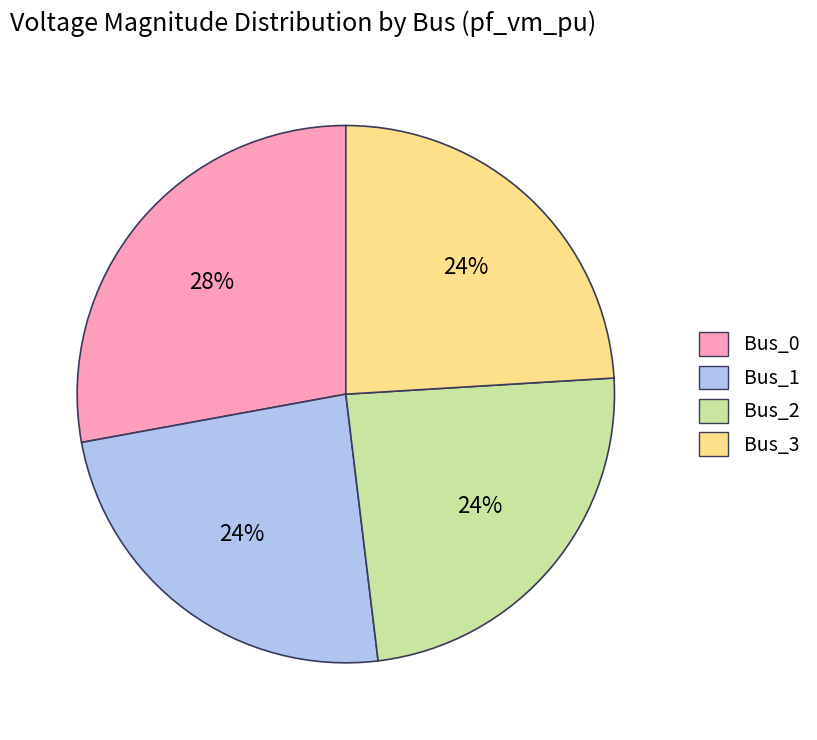

To the nearest percent, what is the difference between the largest and smallest slice percentages?

4%